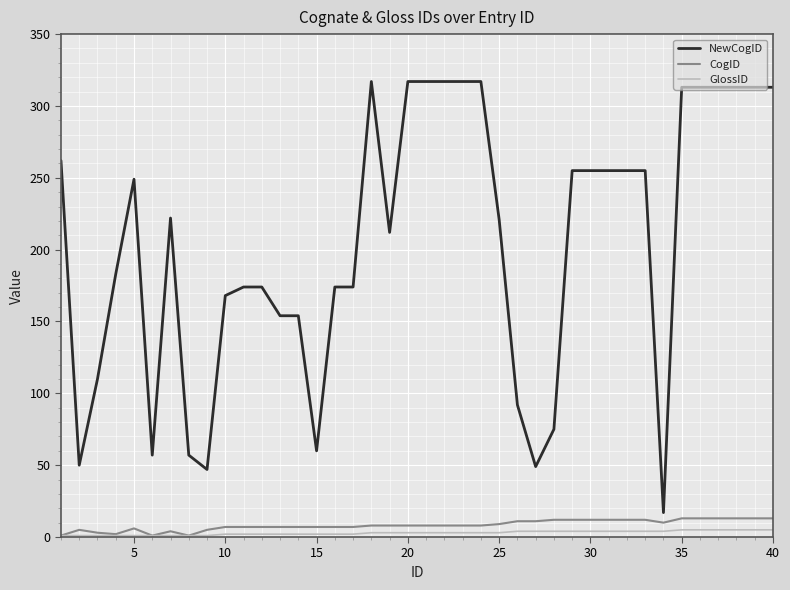

Which series has the largest range (max minus min)?

NewCogID